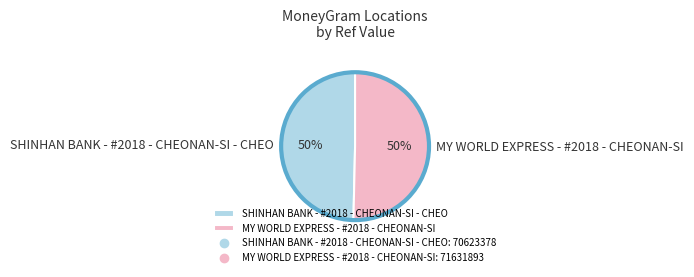

To the nearest percent, what is the average slice percentage?

50%